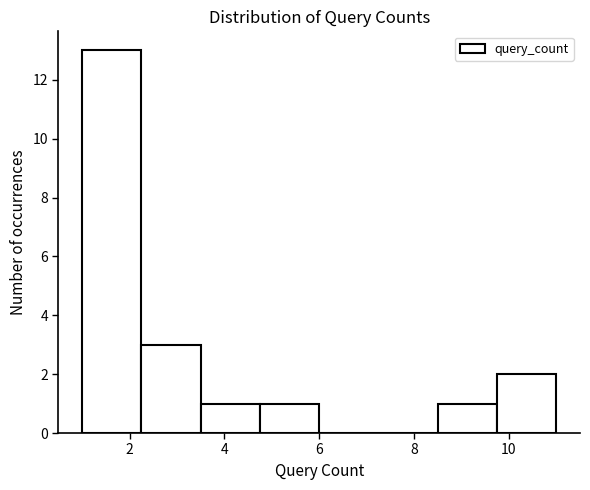

Reading left to right, transcribe this chart: for each bar, give the range it covers on the x-axis and its height. Neither the bar edges nor the heights are printed on the chart, so give them approximately, as read against the axes.

1.00 to 2.25: 13
2.25 to 3.50: 3
3.50 to 4.75: 1
4.75 to 6.00: 1
6.00 to 7.25: 0
7.25 to 8.50: 0
8.50 to 9.75: 1
9.75 to 11.00: 2